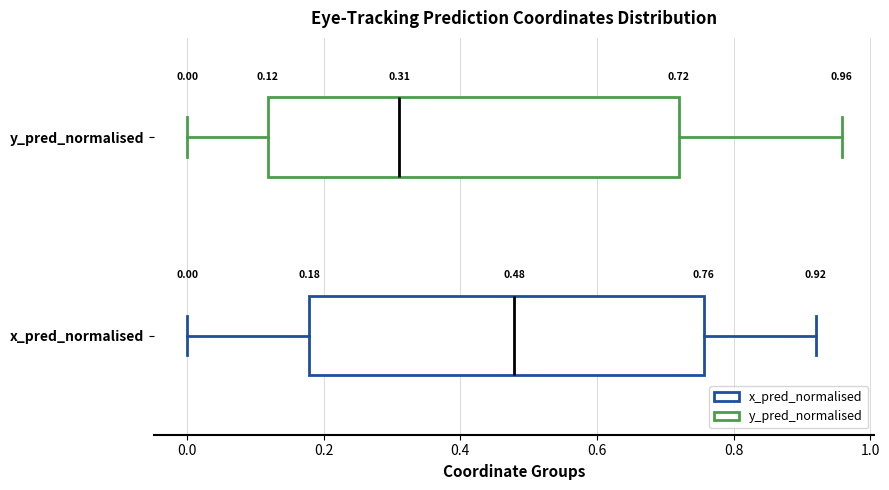

Which box's median line is the furthest to the left?

y_pred_normalised